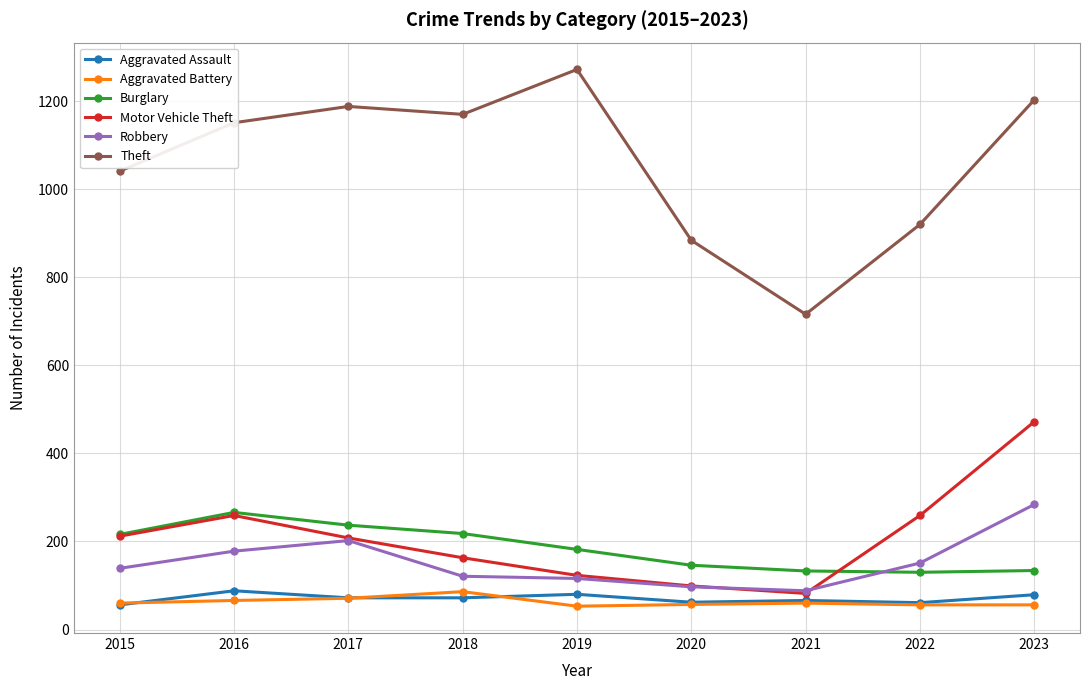

How many series are shown in this chart?

6